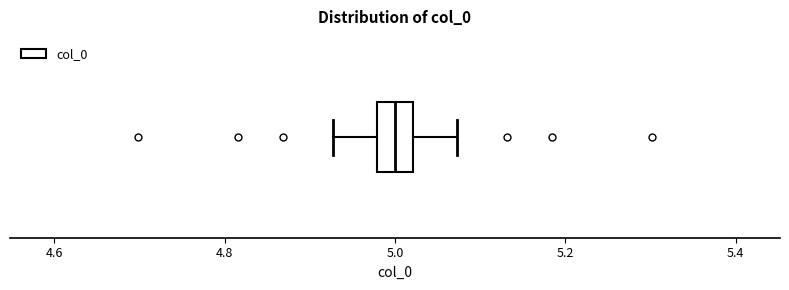

Where does the median line of the box sit on the x-axis? The values are not printed on the chart, so give them approximately, as read against the axis.

5.00